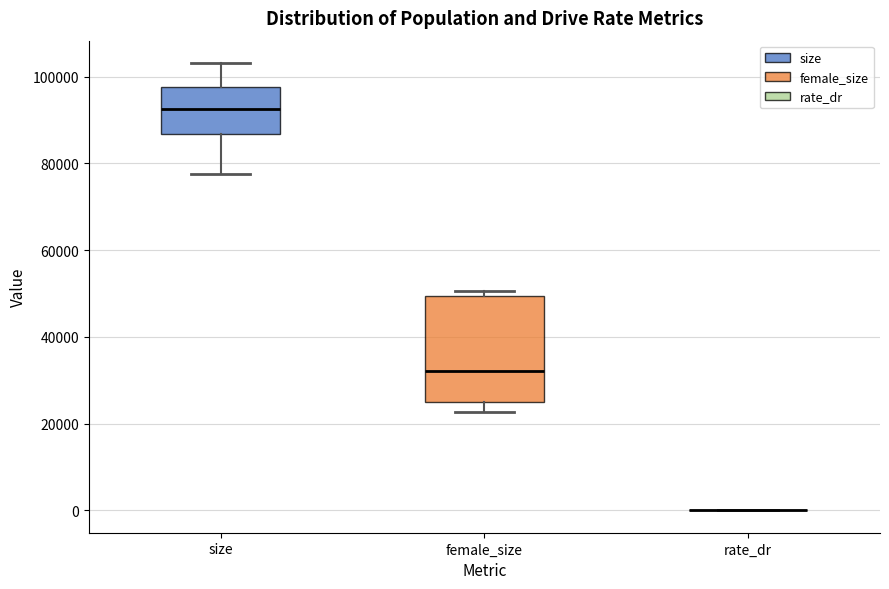

Where is the upper edge of the box for size on the y-axis? The values are not printed on the chart, so give them approximately, as read against the axis.

98000